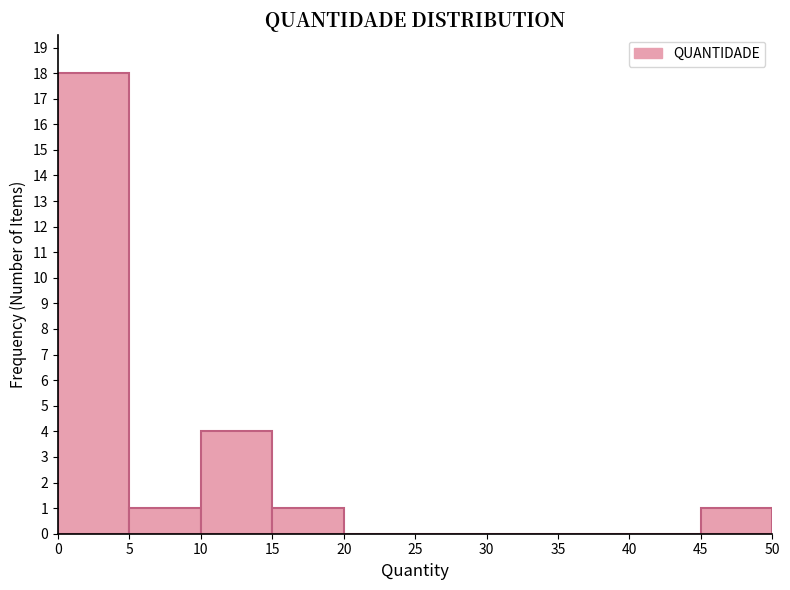

Reading left to right, transcribe this chart: for each bar, give the range it covers on the x-axis and its height. The values are not printed on the chart, so give them approximately, as read against the axis.

0 to 5: 18
5 to 10: 1
10 to 15: 4
15 to 20: 1
20 to 25: 0
25 to 30: 0
30 to 35: 0
35 to 40: 0
40 to 45: 0
45 to 50: 1